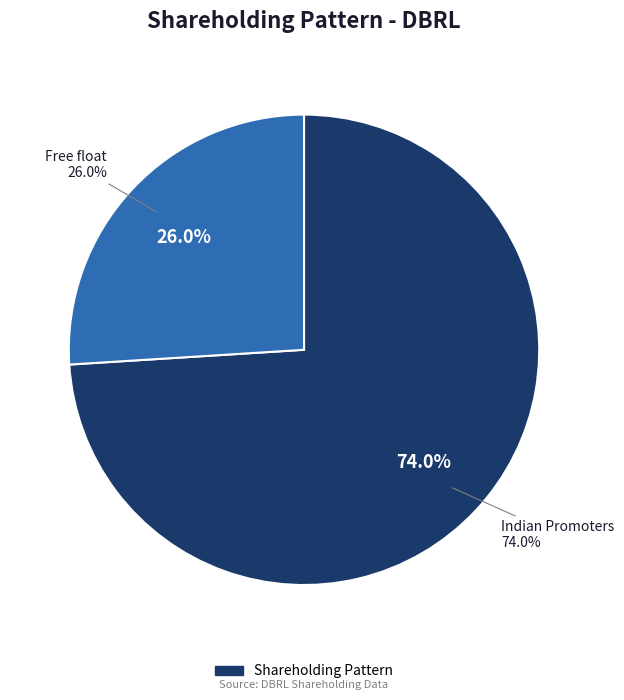

To the nearest percent, what is the combined percentage of ADR/GDR and Indian Promoters?

74%